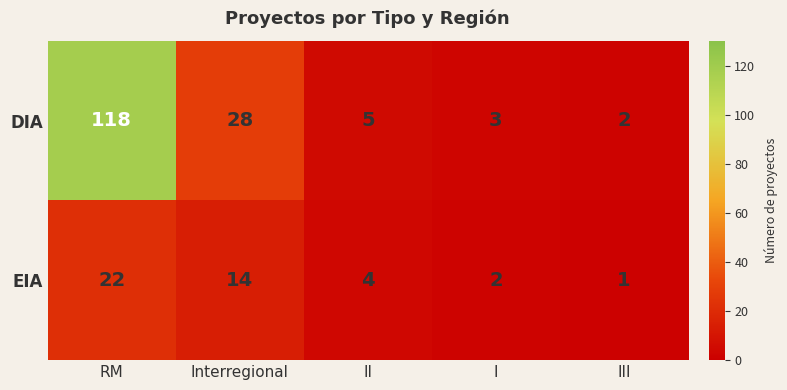

Is it true that EIA equals 4 at II?

True